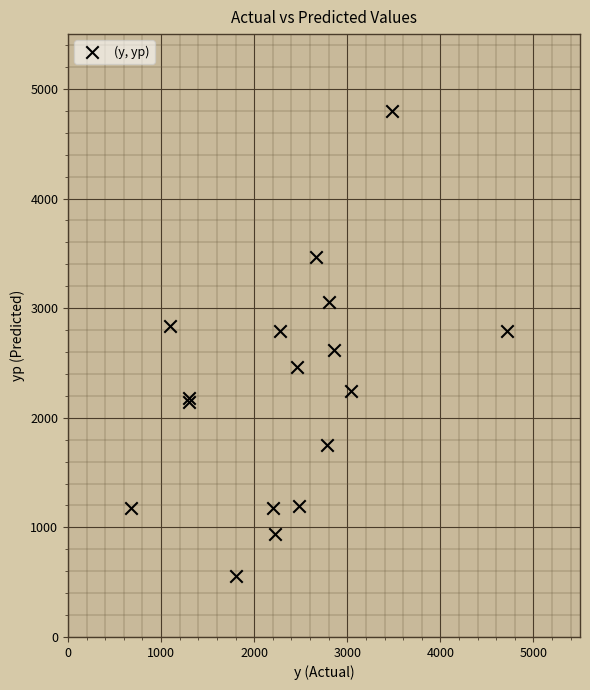

What Y value in the scatter plot is closest to 2676?

2614.7